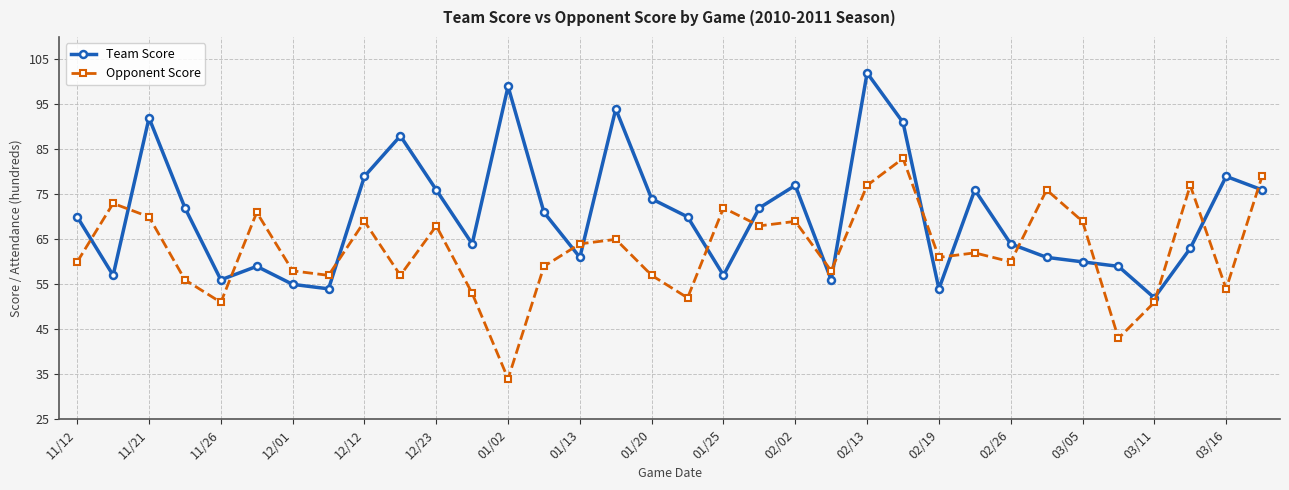

What is the average value of the Opponent Score series?

63